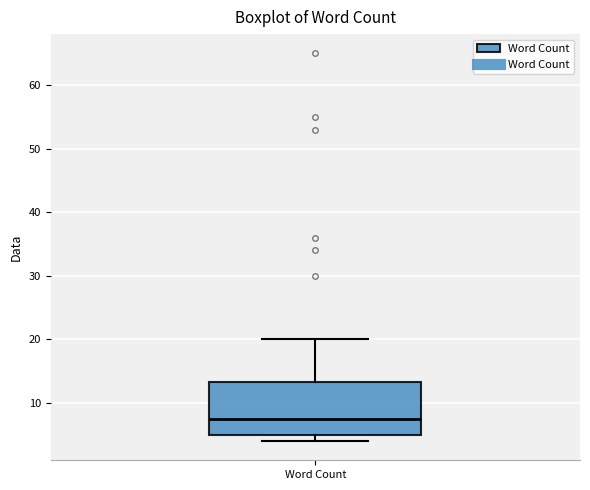

Where is the upper edge of the box for Word Count on the y-axis? The values are not printed on the chart, so give them approximately, as read against the axis.

13